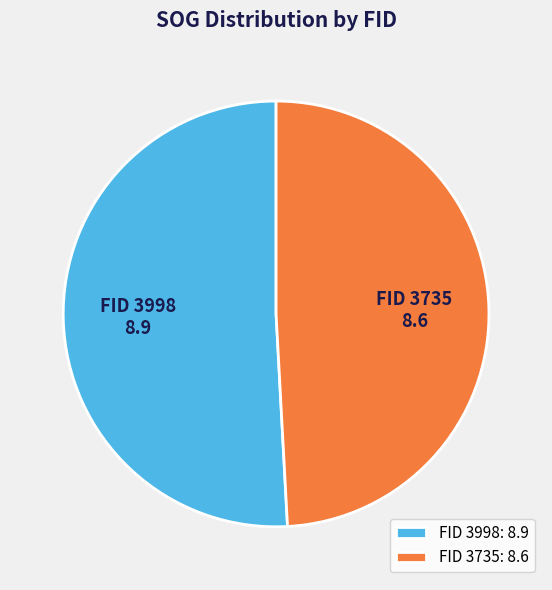

Do FID 3735: 8.6 and FID 3998: 8.9 together represent more than half of the pie?

Yes